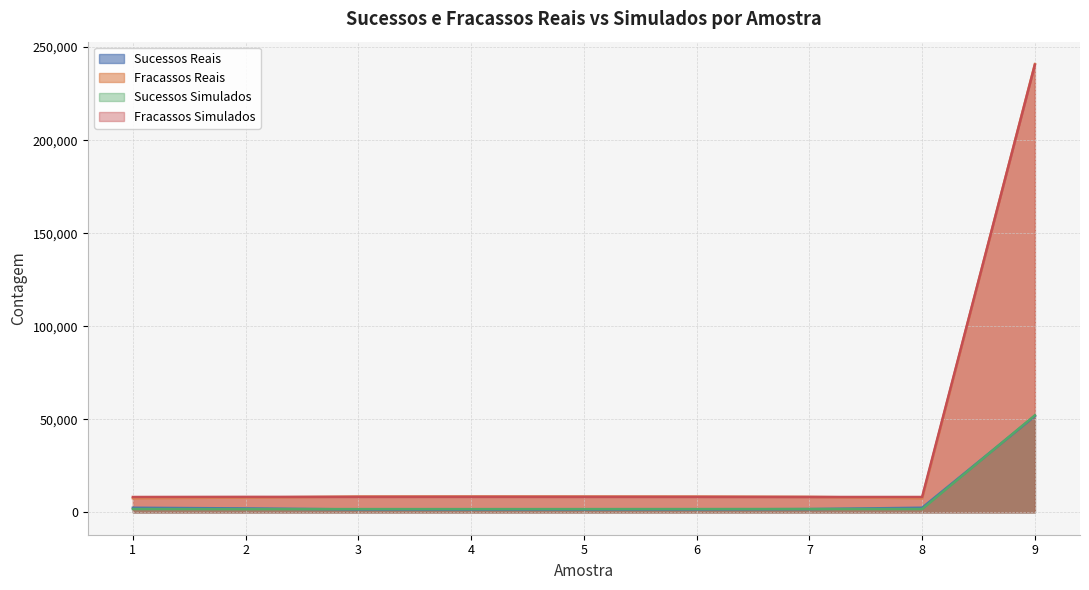

At 9, list the series in order from smallest to largest.

Sucessos Reais, Sucessos Simulados, Fracassos Simulados, Fracassos Reais